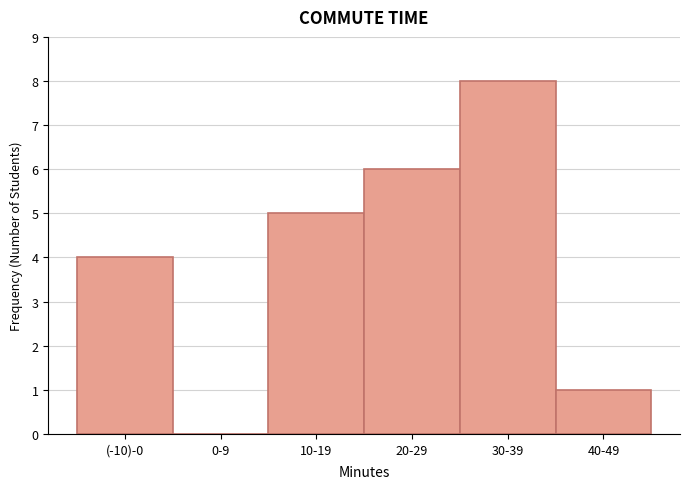

Reading right to left, list all the values displayed in this chart.

40-49=1	30-39=8	20-29=6	10-19=5	0-9=0	(-10)-0=4